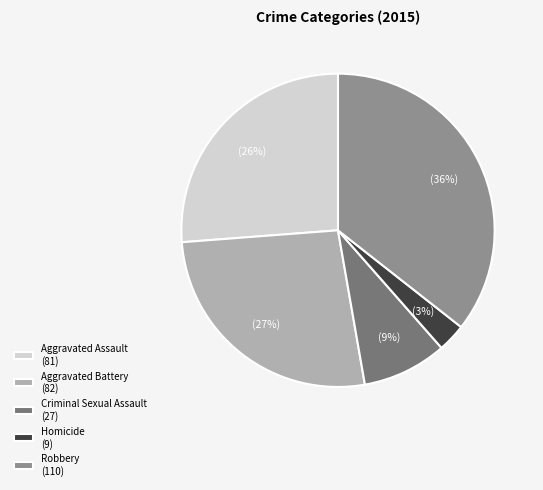

How many segments does this pie chart have?

5